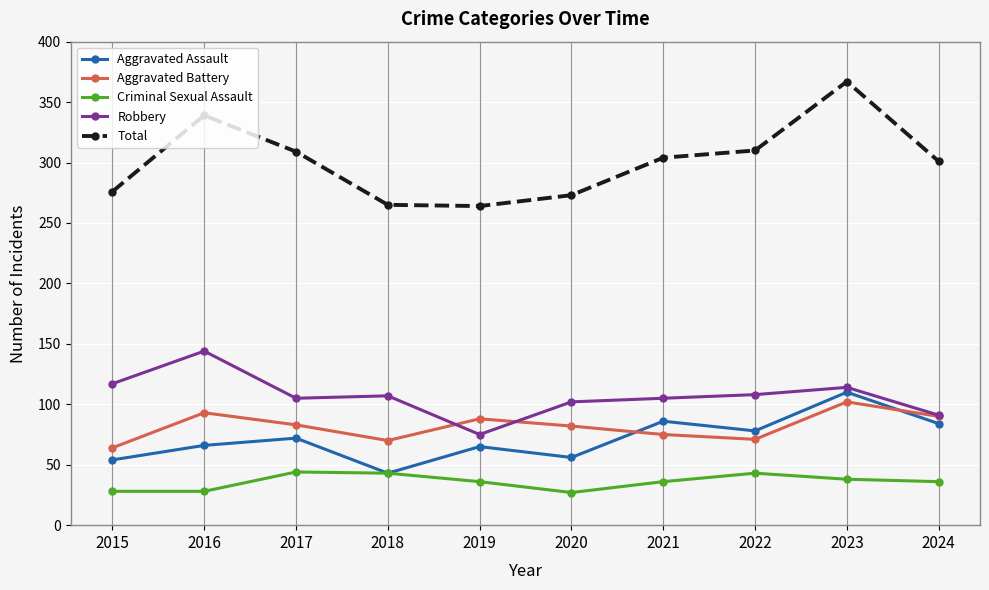

What value does the Robbery series have at 2019?

75